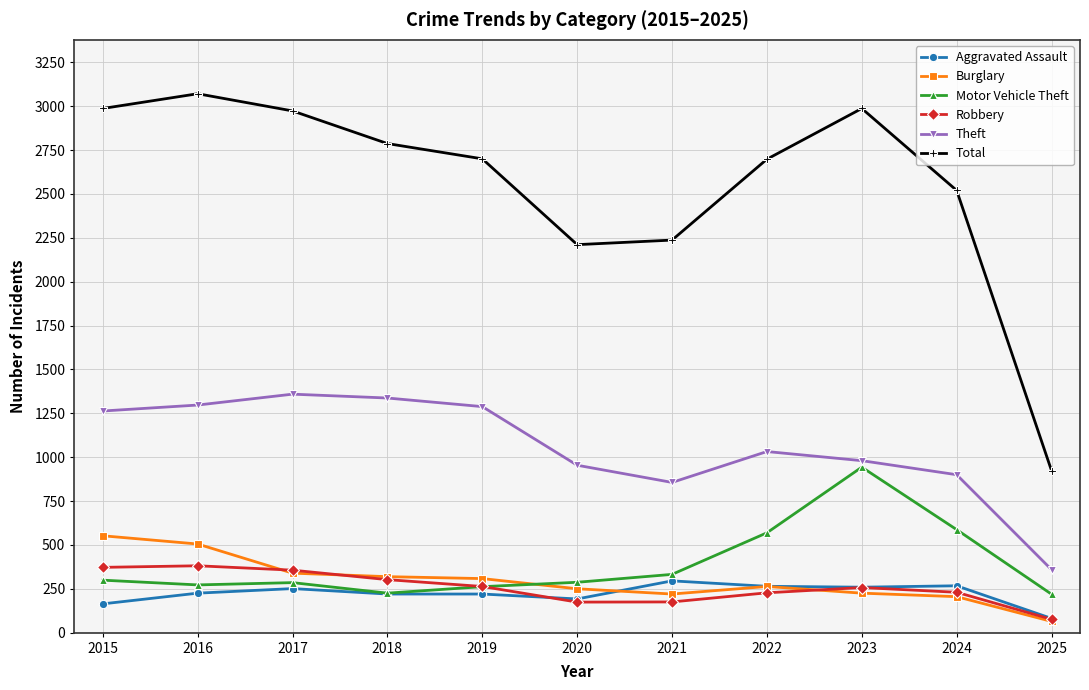

Is the value of Theft at 2016 greater than the value of Motor Vehicle Theft at 2020?

Yes